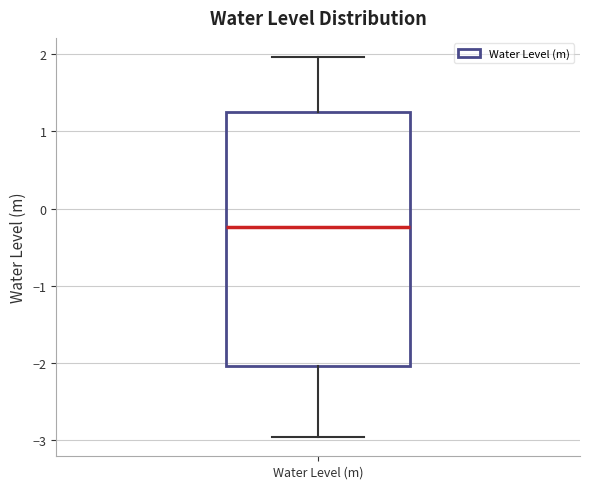

Transcribe this box plot: give where the median line is, the range the box spans, and where the two whiskers end, as read against the y-axis. The values are not printed on the chart, so give them approximately, as read against the axis.

median -0.2, box -2.0 to 1.2, whiskers -3.0 to 2.0